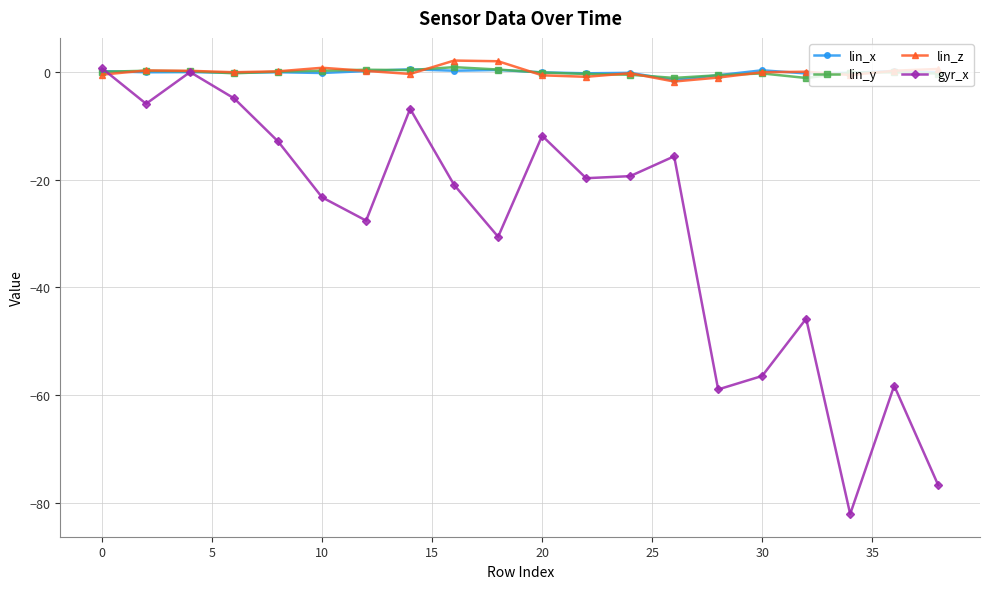

What is the value of the gyr_x point at the 11th from the left?

-11.9